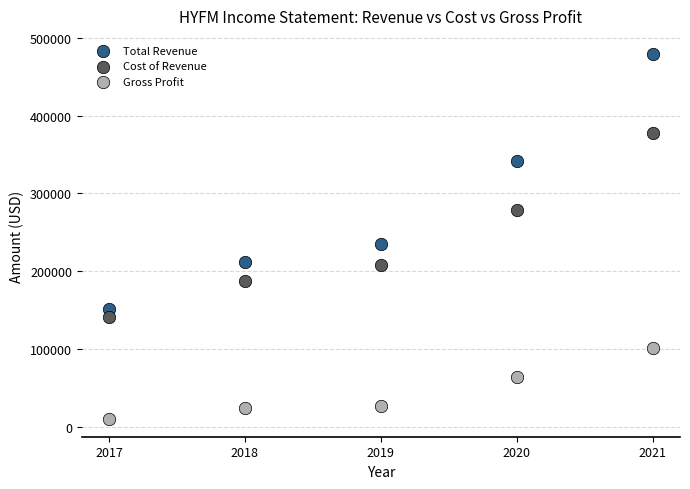

What are all the series names shown in the legend?

Total Revenue, Cost of Revenue, Gross Profit